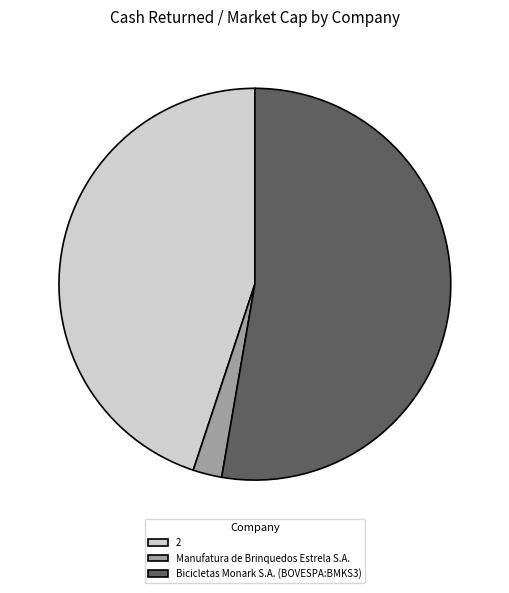

Do Bicicletas Monark S.A. (BOVESPA:BMKS3) and Manufatura de Brinquedos Estrela S.A. together represent more than half of the pie?

Yes